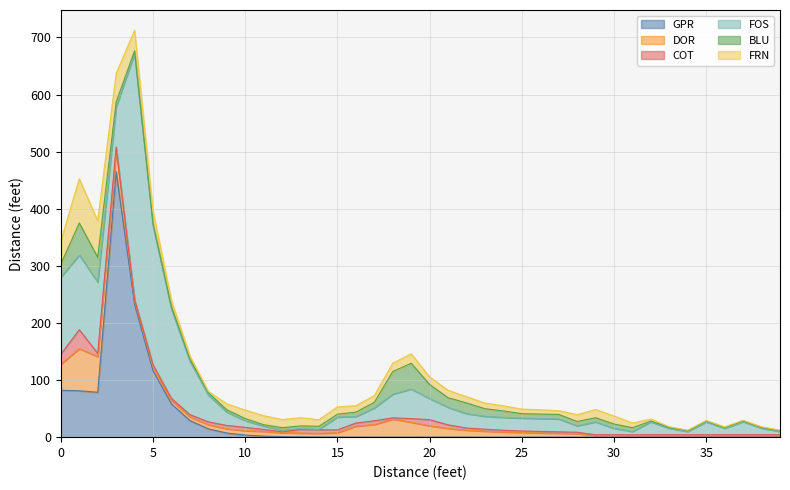

Is it true that FOS equals 2.4 at 11?

False